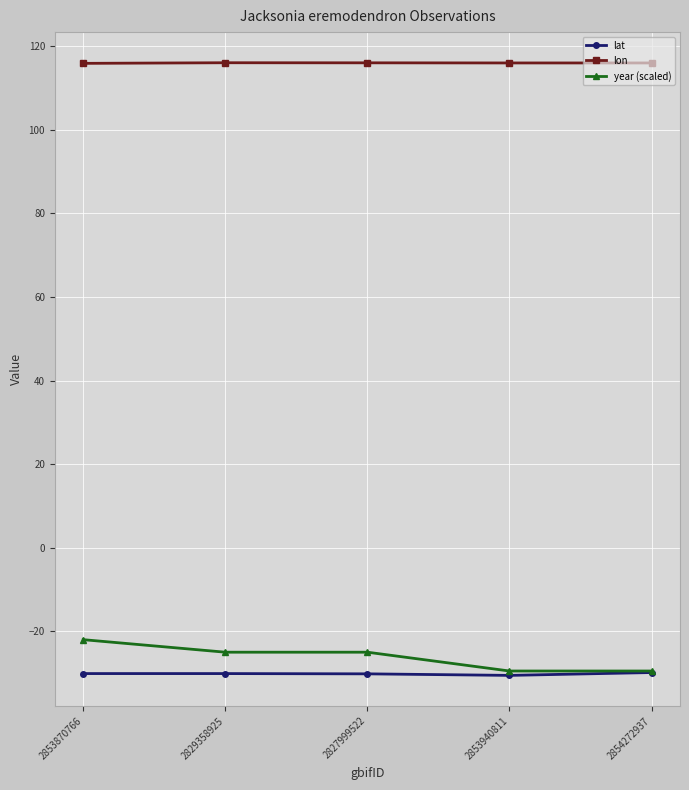

What position from the left is 2853870766?

1